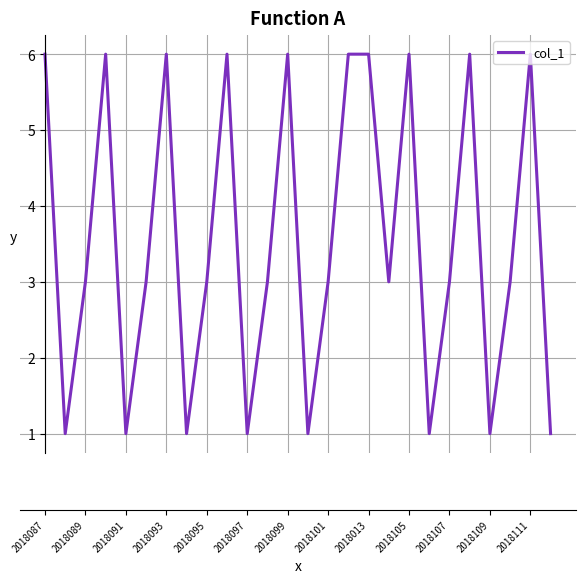

What is the difference between the maximum and minimum values?

5